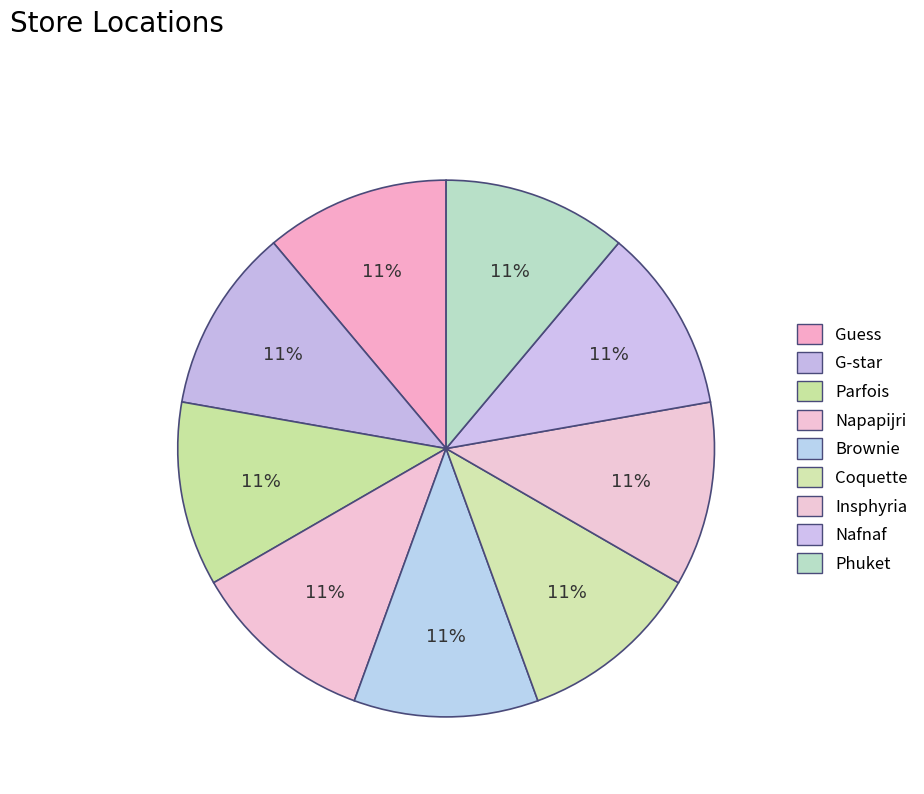

What percentage is NOT represented by G-star?

88.9%